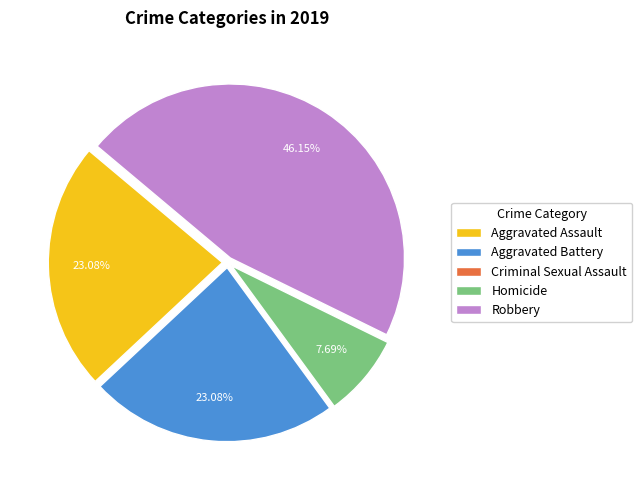

To the nearest percent, what is the average slice percentage?

20%